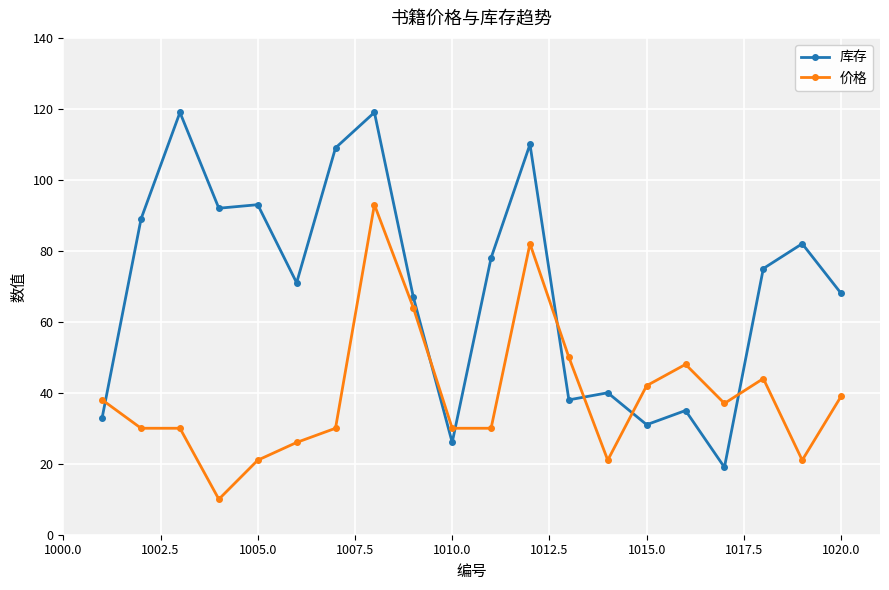

At how many categories does at least one series exceed 84?

7